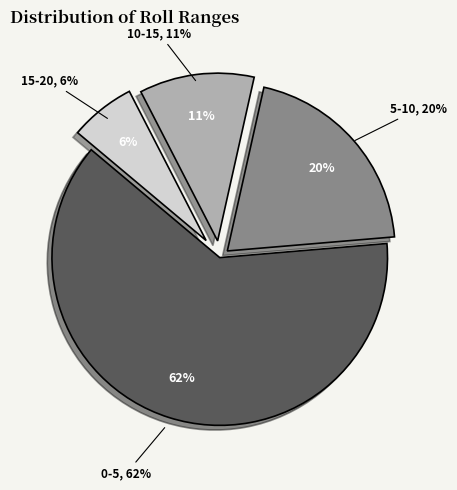

What percentage is the 15-20 slice, to the nearest percent?

6%